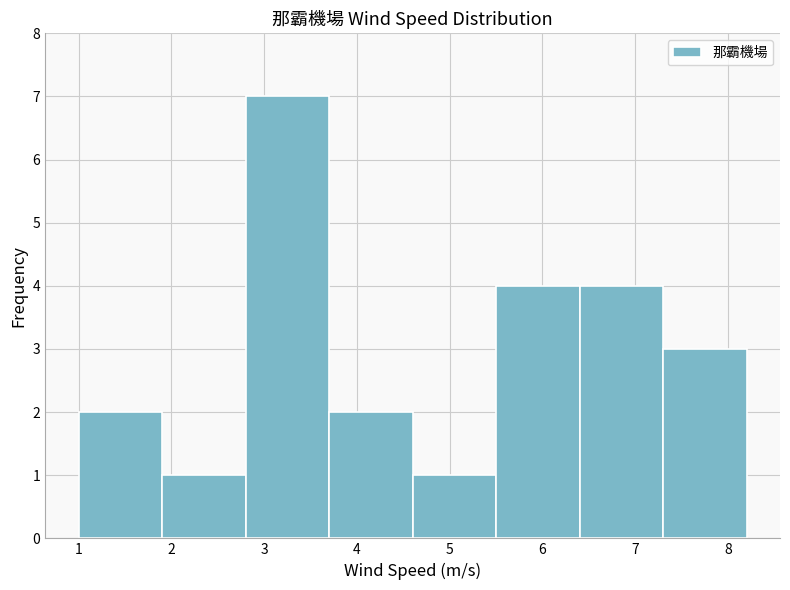

Reading left to right, transcribe this chart: for each bar, give the range it covers on the x-axis and its height. The values are not printed on the chart, so give them approximately, as read against the axis.

1.0 to 1.9: 2
1.9 to 2.8: 1
2.8 to 3.7: 7
3.7 to 4.6: 2
4.6 to 5.5: 1
5.5 to 6.4: 4
6.4 to 7.3: 4
7.3 to 8.2: 3